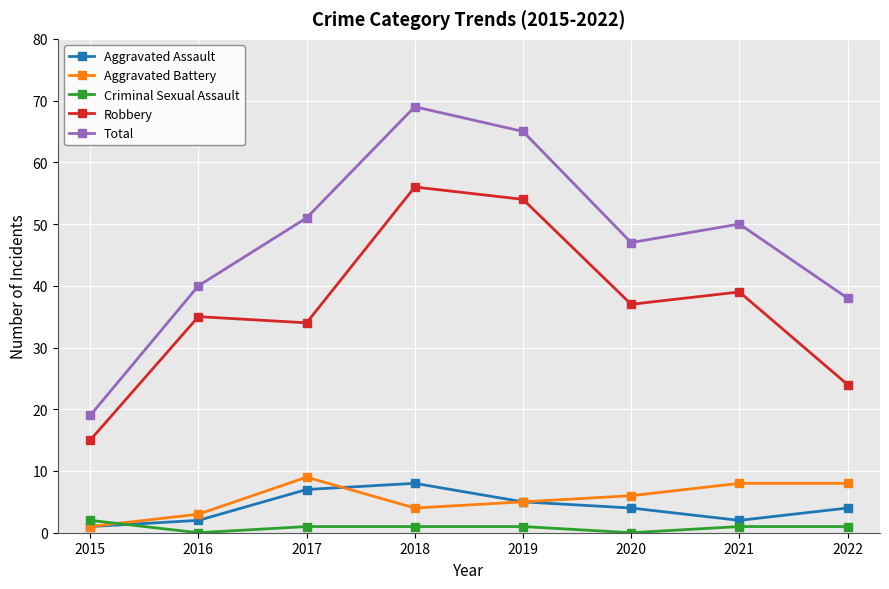

At which category is the sum across all series the highest?

2018